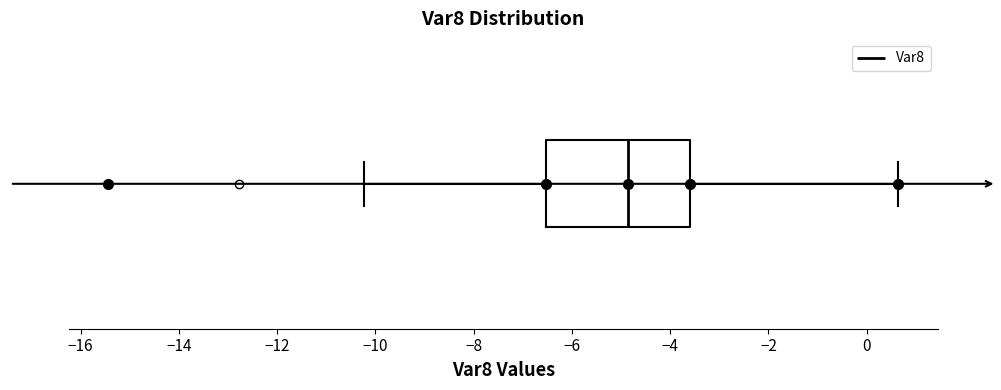

Read this box plot against the x-axis: the position of the median line, the range covered by the box, and the ends of both whiskers. The values are not printed on the chart, so give them approximately, as read against the axis.

median -4.8, box -6.6 to -3.6, whiskers -10.2 to 0.6